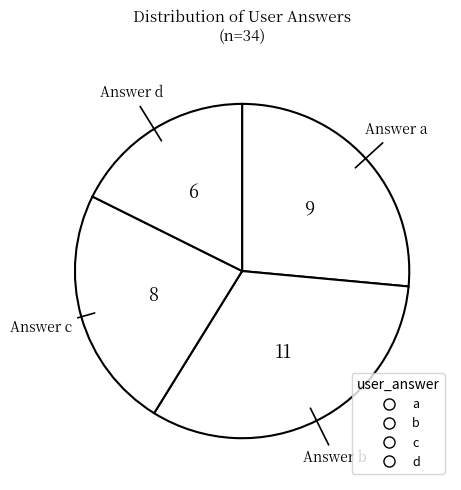

Does b account for over 50% of the chart?

No